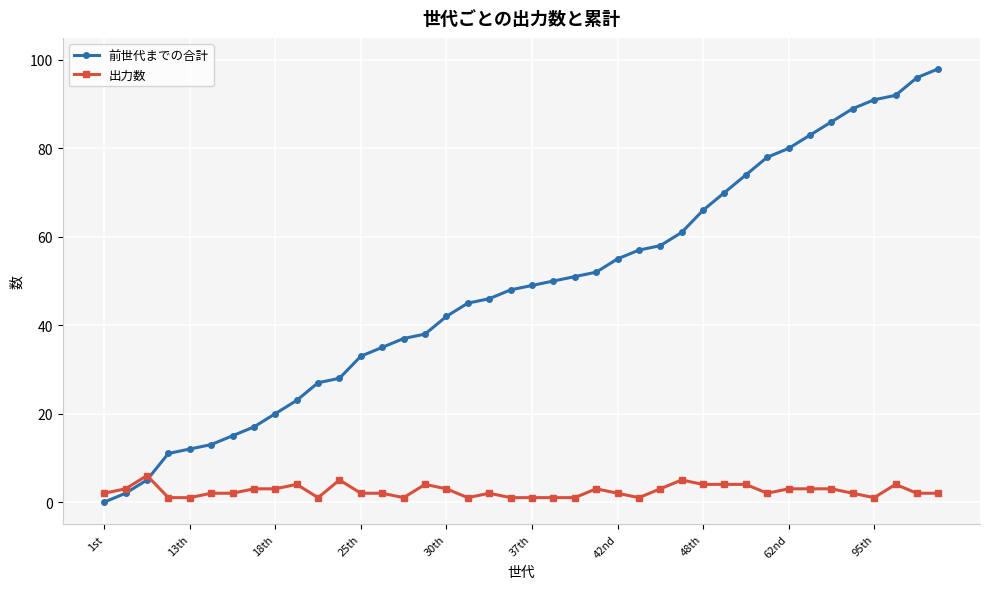

Which series has the widest spread of values?

前世代までの合計